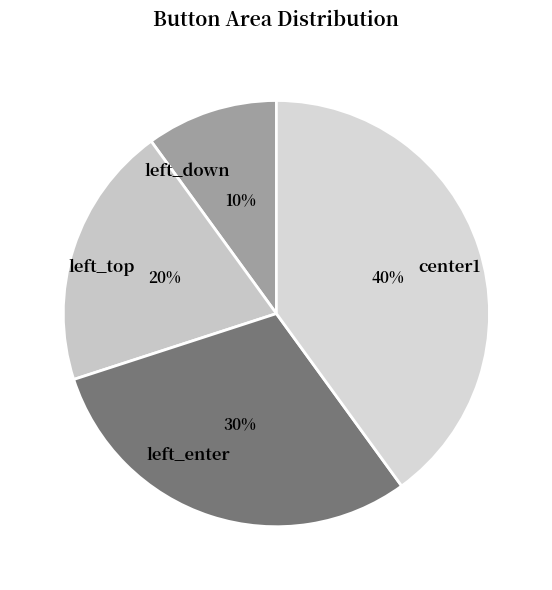

True or false: center1 accounts for 40% of the total.

True